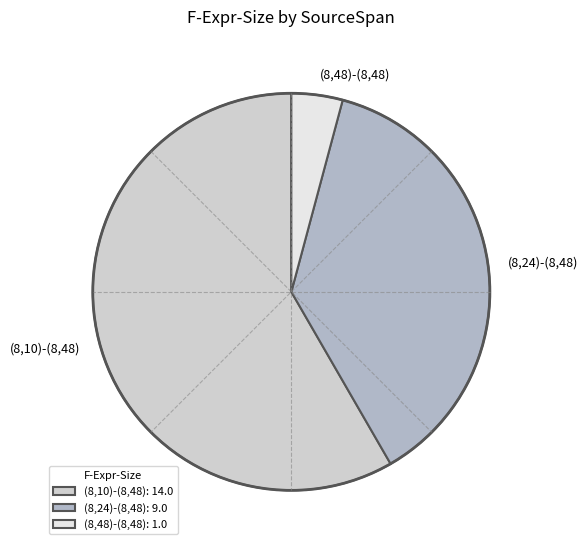

Is there any slice that represents more than half of the pie?

Yes